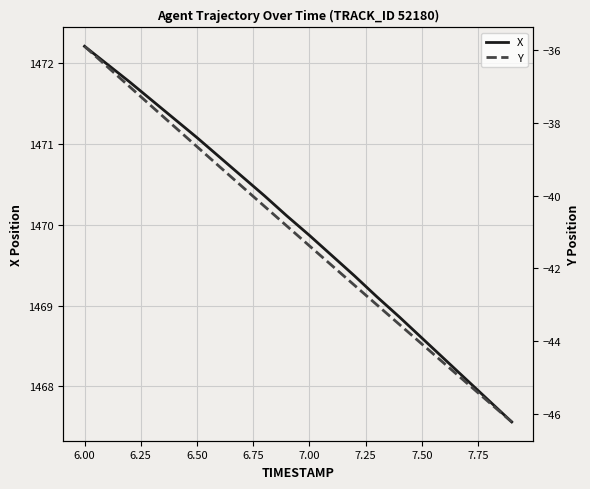

How many data points does each series have?

20